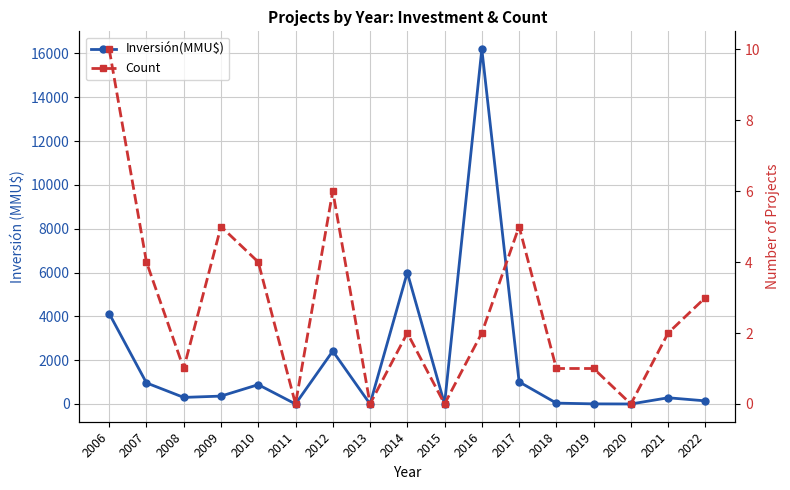

Which series has the largest total across all categories?

Inversión(MMU$)